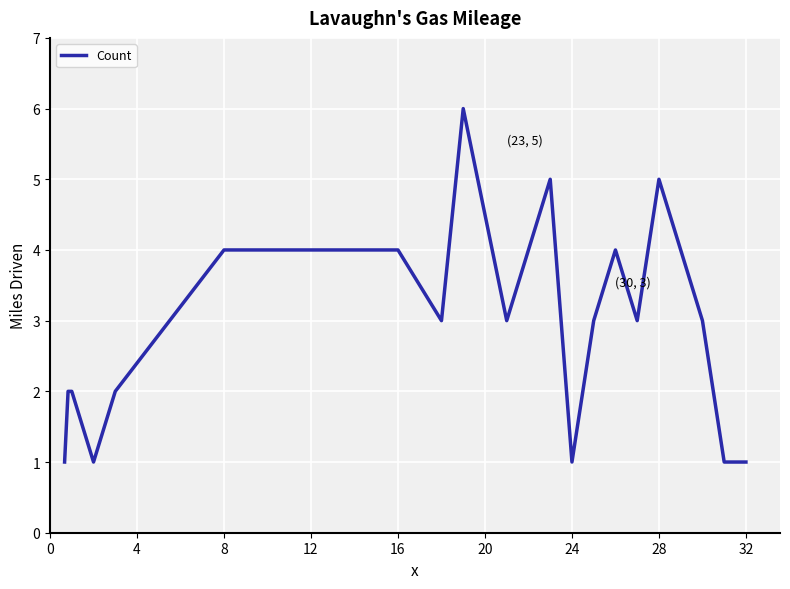

What is the sum of all values?

58